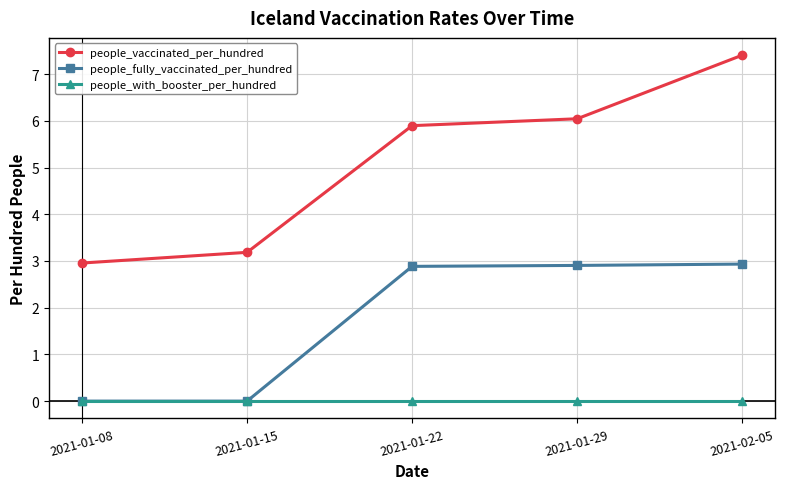

What is the value of the people_vaccinated_per_hundred point at the 3rd from the left?

5.9